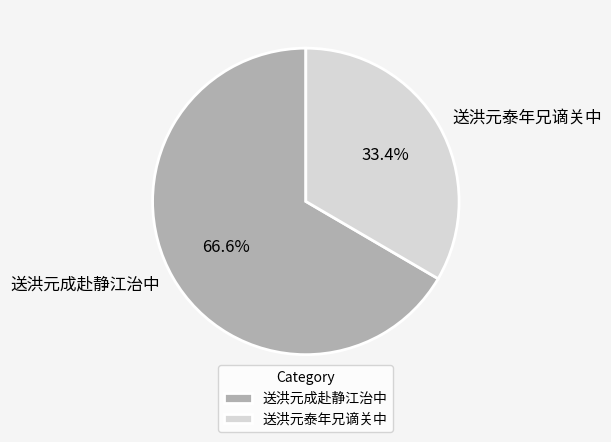

To the nearest percent, what percentage of the pie is 送洪元成赴静江治中?

67%